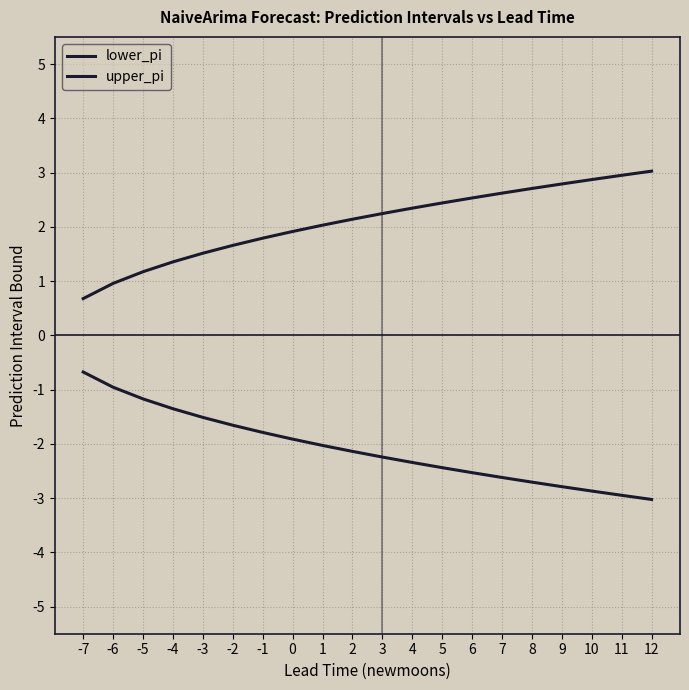

How many lines are shown in the chart?

2